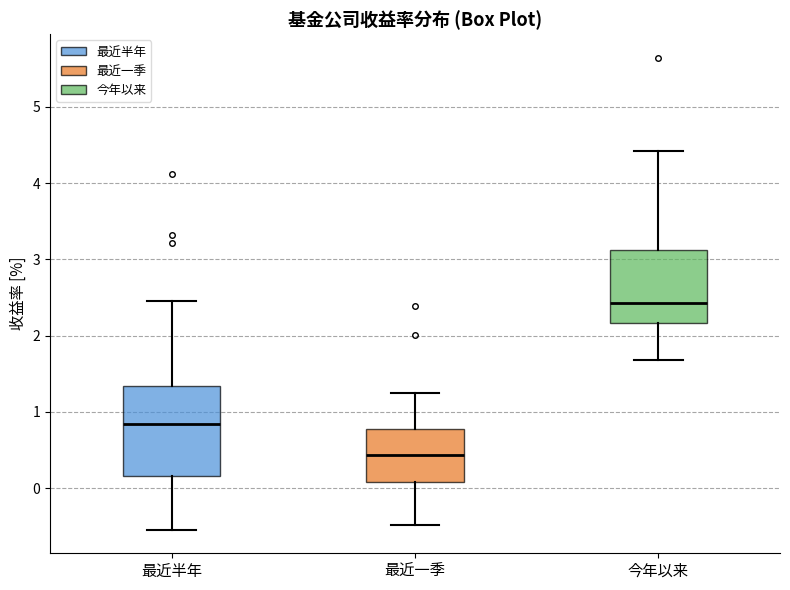

Which box is the tallest, from its lower edge to its upper edge?

最近半年